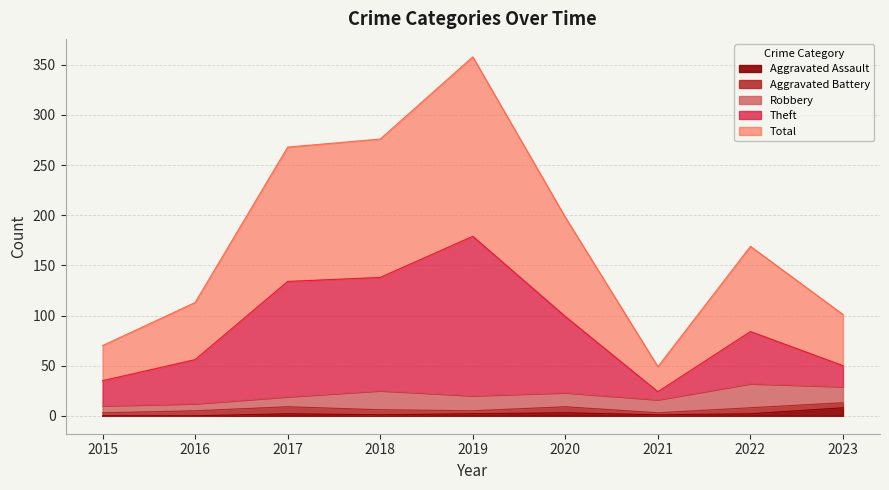

What is the spread (max minus min) of values at 2022?

167